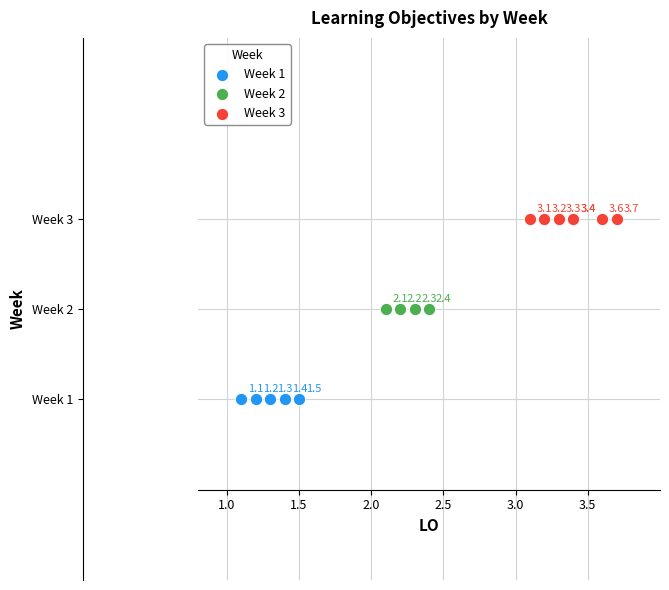

Which series contains the lowest Y value?

Week 1